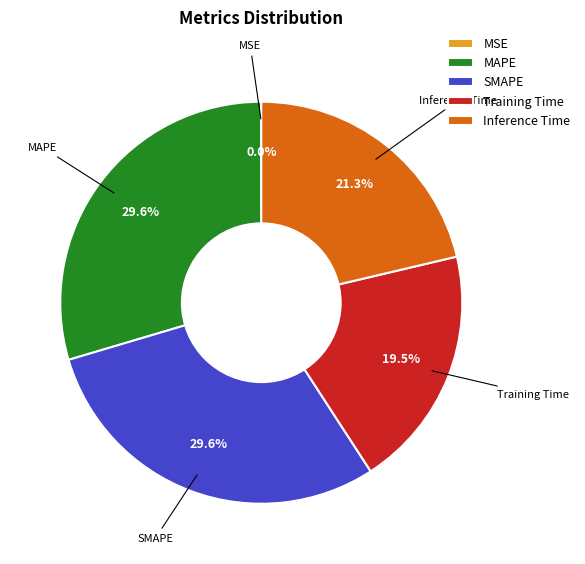

Does MAPE represent more than half of the total?

No